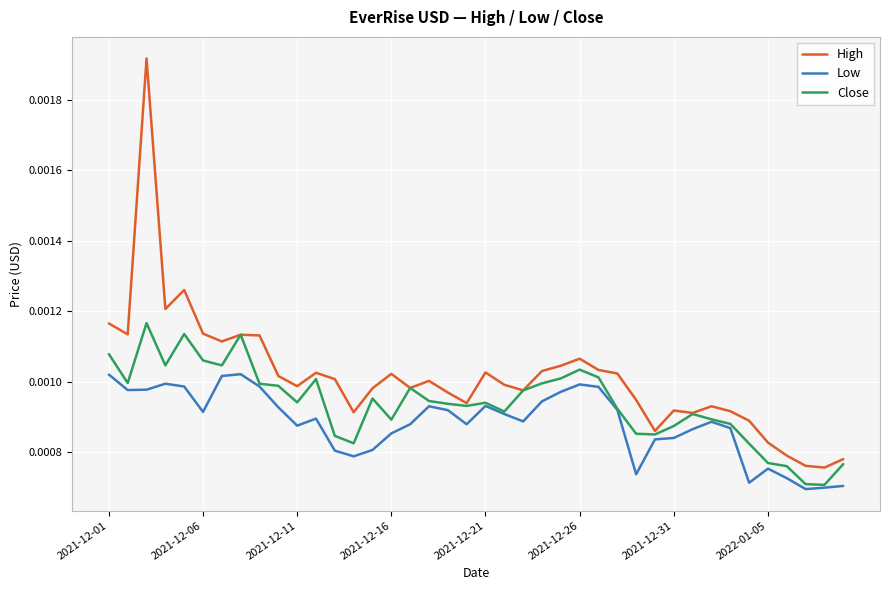

List the series in order of their peak value, highest first.

High, Close, Low